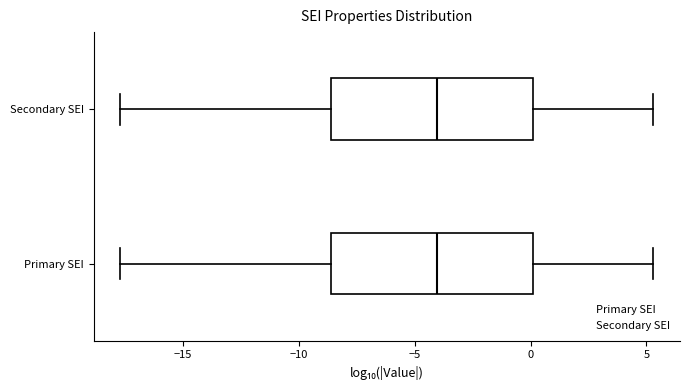

Reading bottom to top, read every box against the x-axis: the position of its median line, the range the box covers, and the ends of its whiskers. The values are not printed on the chart, so give them approximately, as read against the axis.

Primary SEI: median -4.0, box -8.5 to 0.0, whiskers -17.5 to 5.5
Secondary SEI: median -4.0, box -8.5 to 0.0, whiskers -17.5 to 5.5